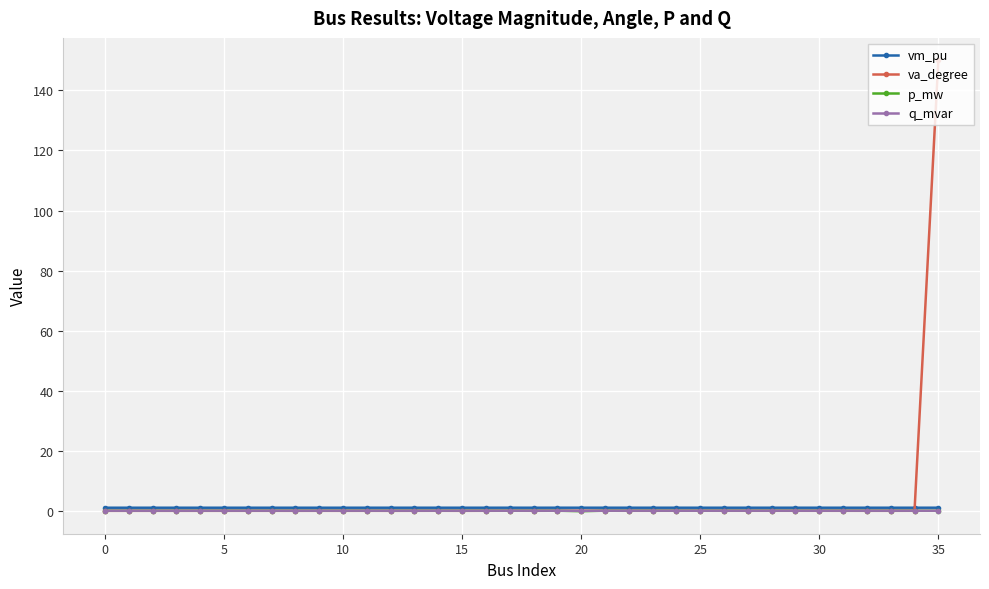

True or false: p_mw has more than 0 interior local peaks.

True